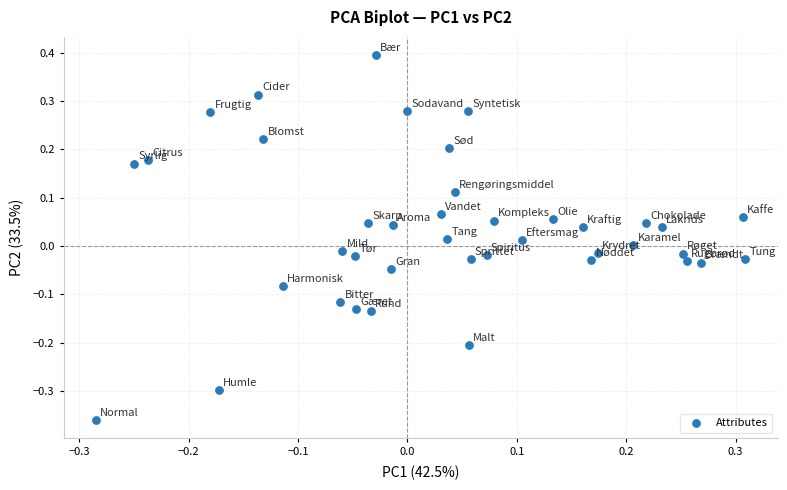

What is the range of Y values (max minus min)?

0.8